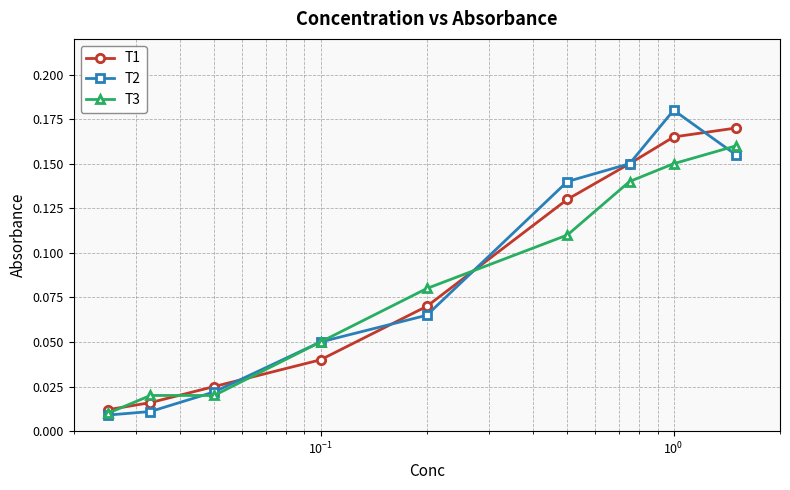

How many distinct data groups are displayed?

3